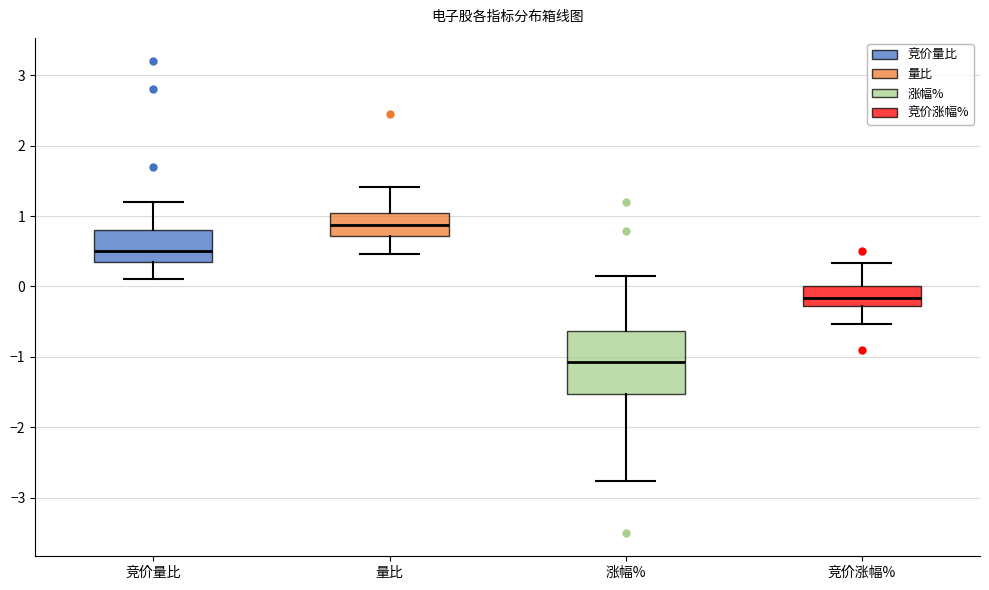

Comparing the boxes themselves (not the whiskers), which one is the tallest?

涨幅%